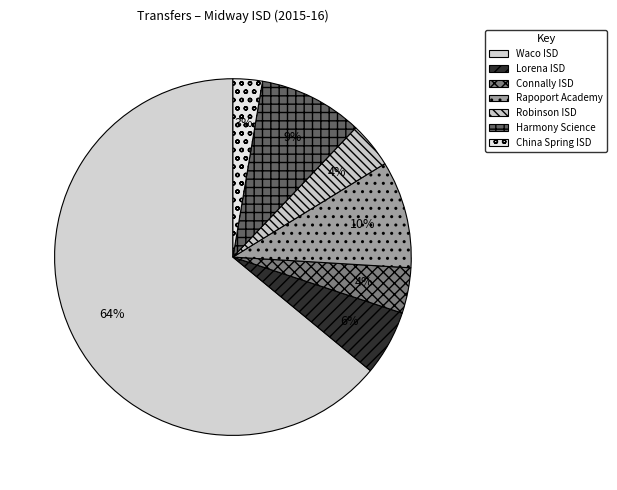

True or false: Connally ISD accounts for 1% of the total.

False